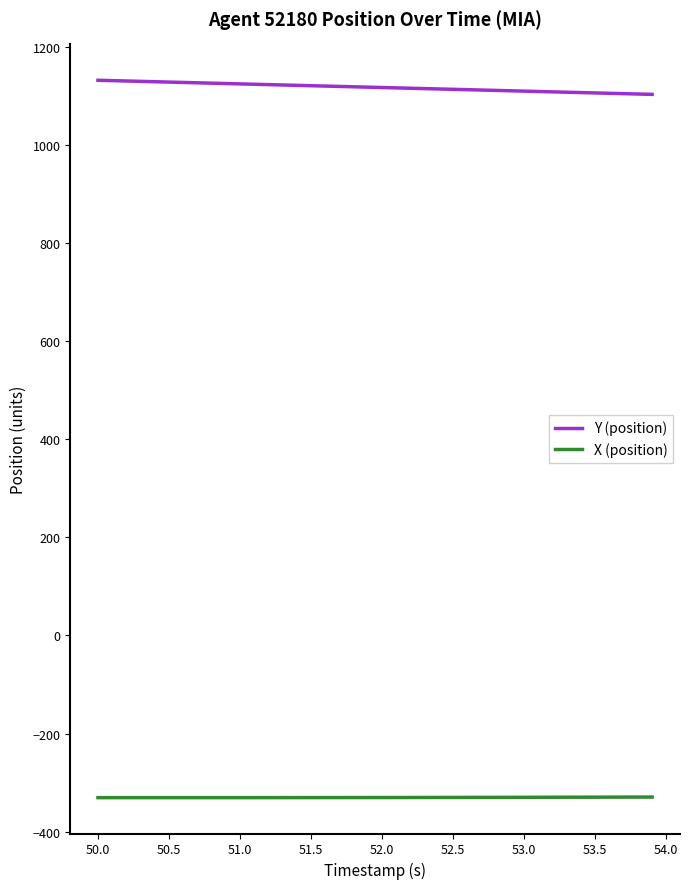

What is the minimum value shown in the chart?

-330.6